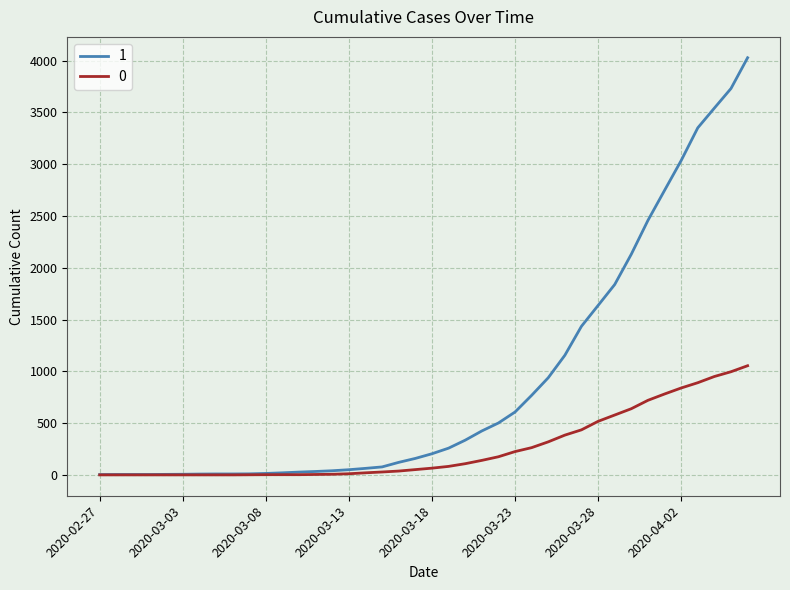

What is the greatest value displayed?

4028